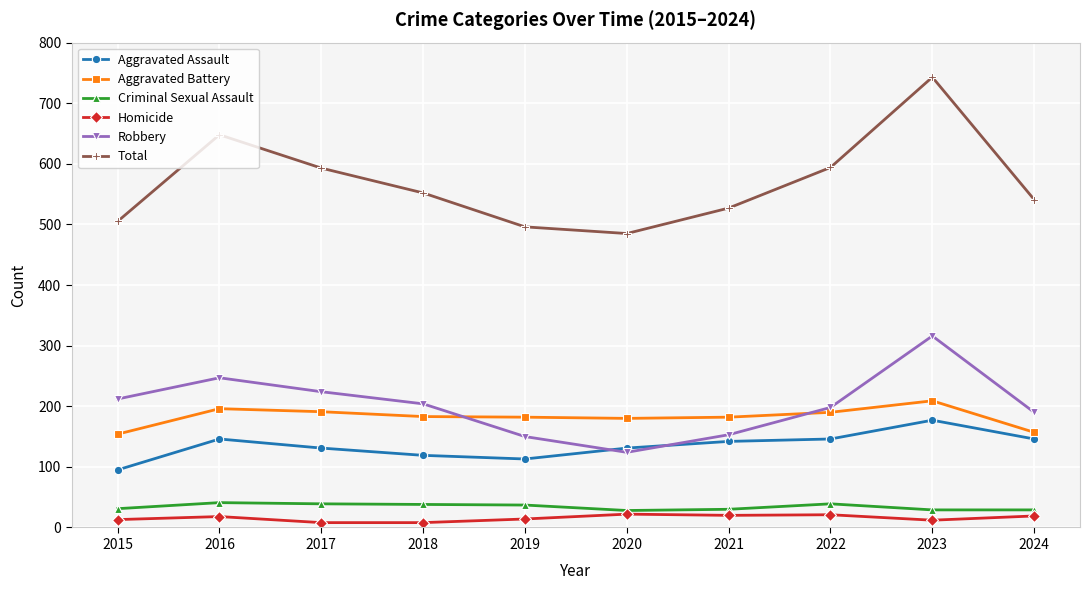

True or false: Total and Aggravated Assault intersect in this chart.

False